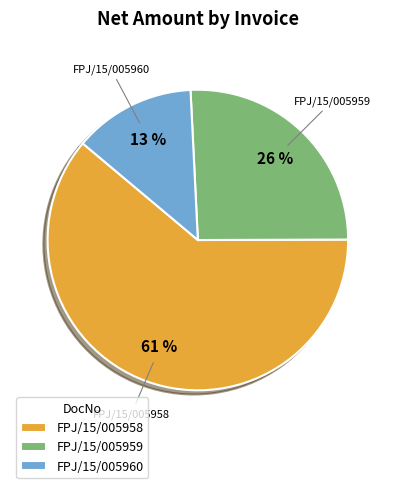

To the nearest percent, what is the difference between the FPJ/15/005960 and FPJ/15/005958 slice percentages?

48%